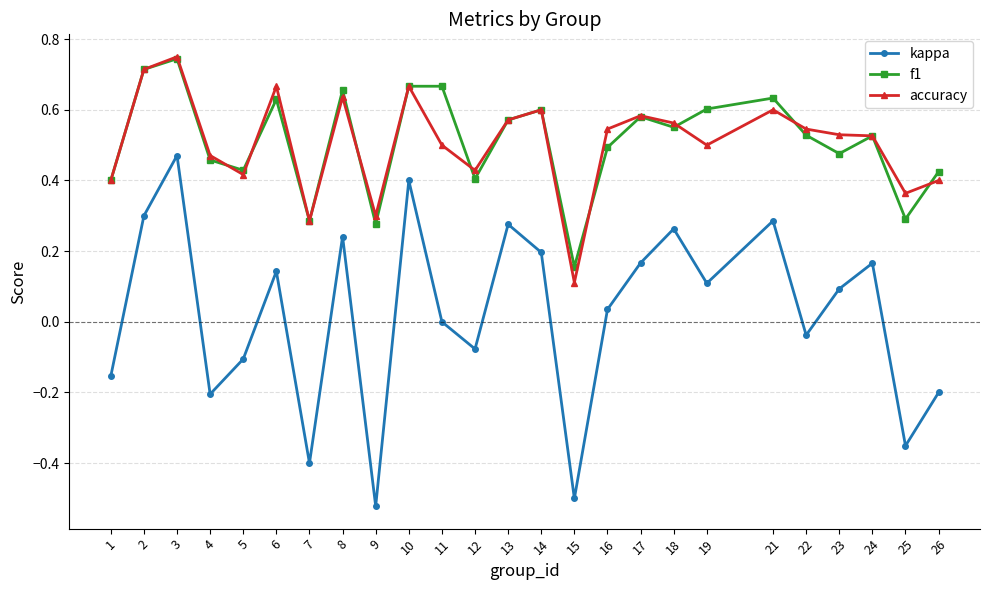

Between 10 and 23, which series saw the biggest shift?

kappa